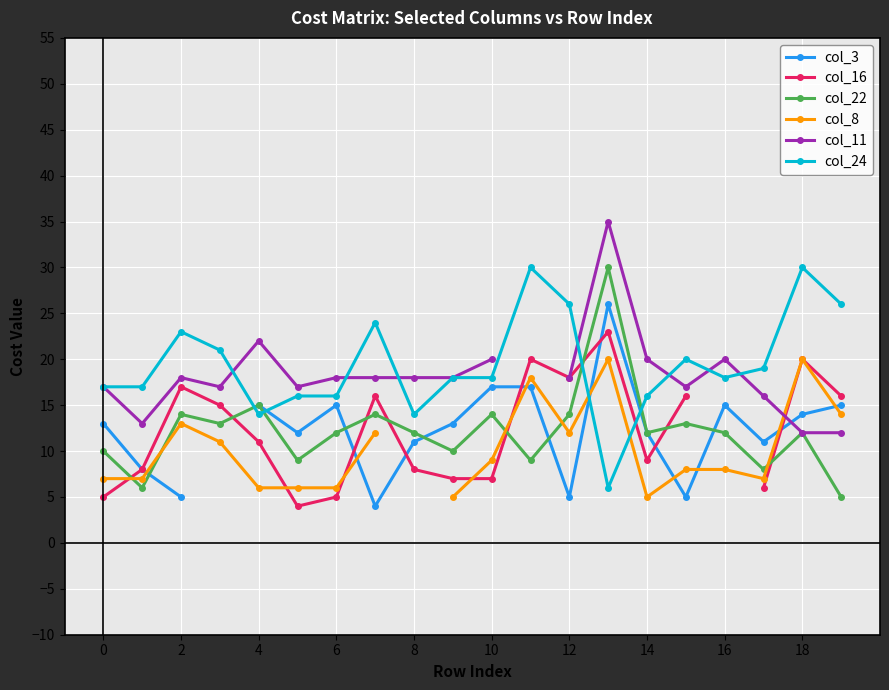

How many data points in col_24 are above 18?

9